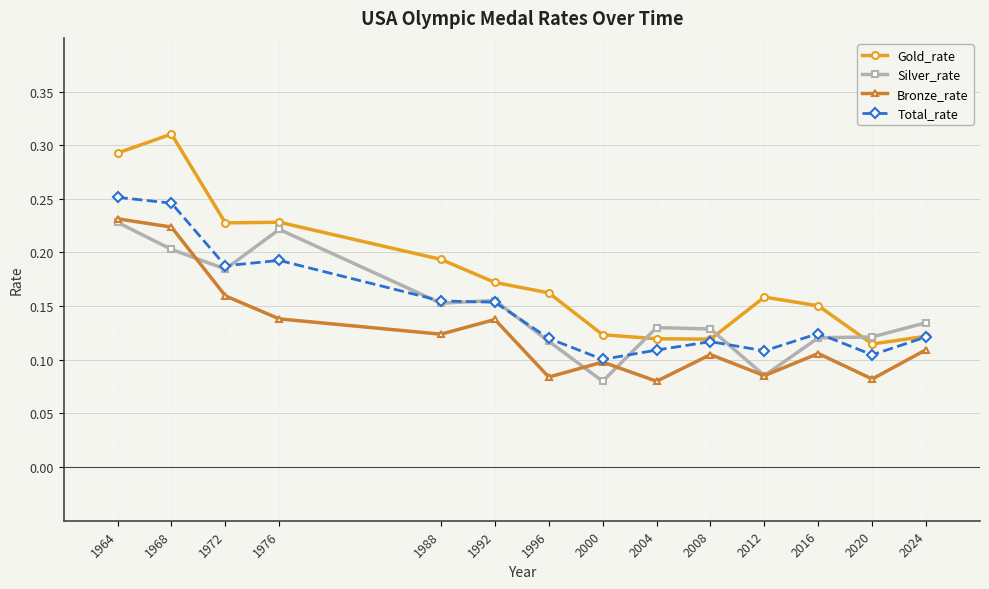

Which series has the largest range (max minus min)?

Gold_rate